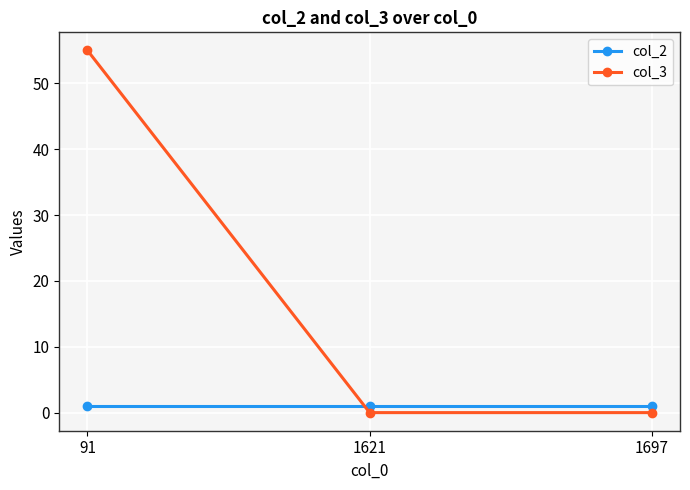

At 1621, list the series in order from largest to smallest.

col_2, col_3